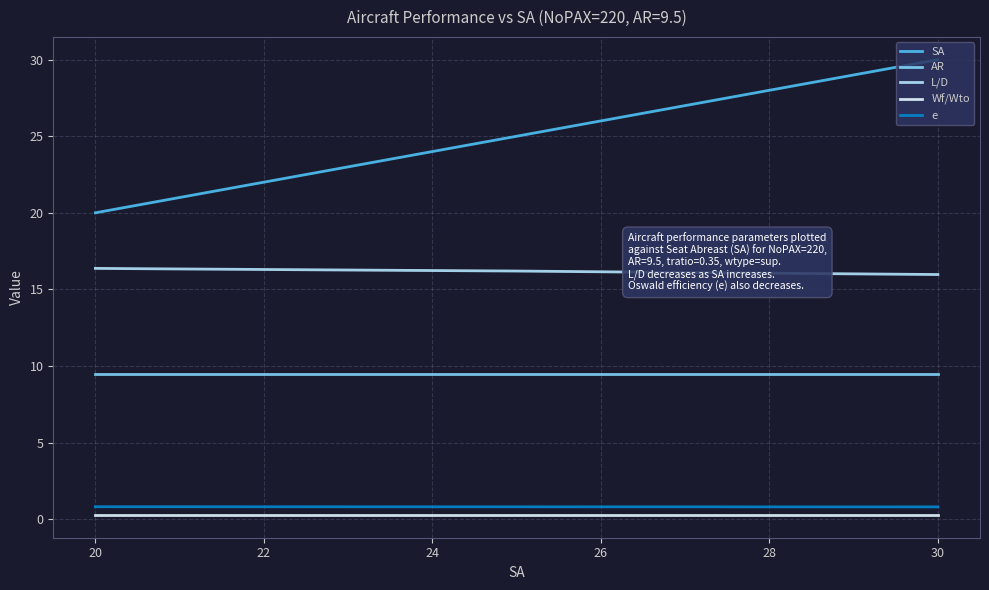

What is the maximum value shown in the chart?

30.0